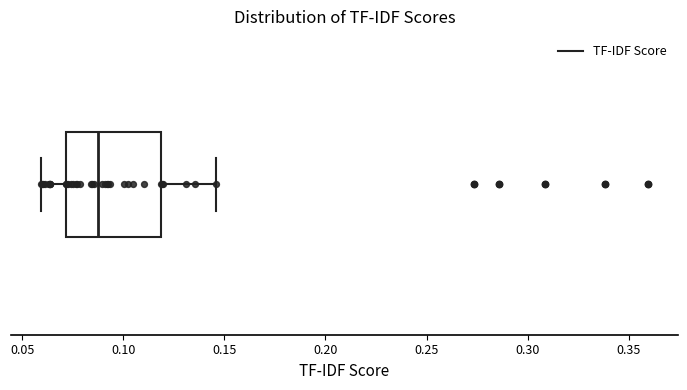

Read this box plot against the x-axis: the position of the median line, the range covered by the box, and the ends of both whiskers. The values are not printed on the chart, so give them approximately, as read against the axis.

median 0.090, box 0.070 to 0.120, whiskers 0.060 to 0.145